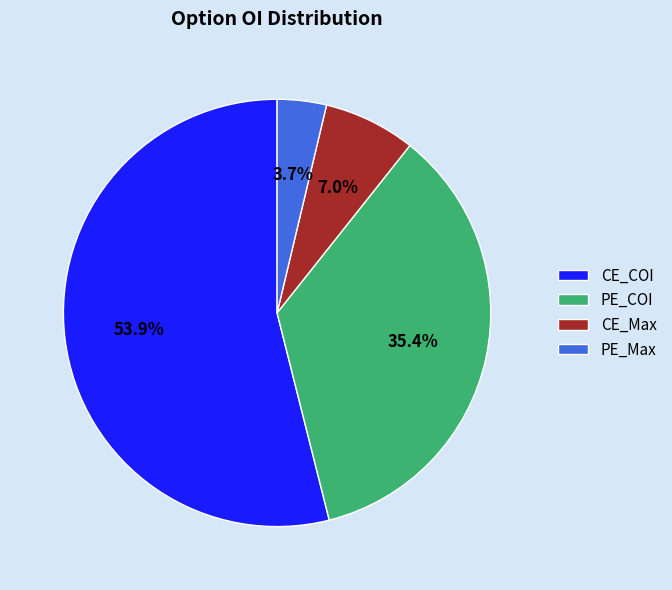

Count the number of slices in the pie.

4